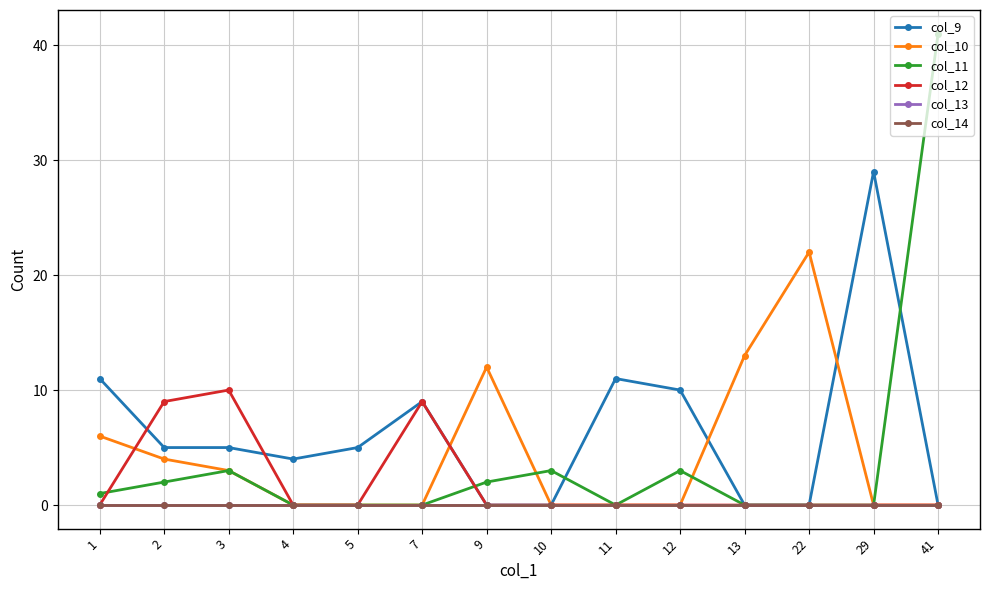

Is this an area chart (filled region under the line)?

No